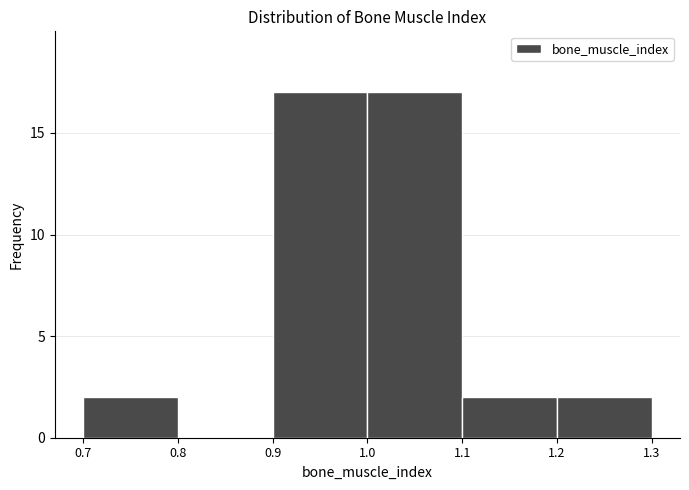

What is the height of the bar covering 1.2 to 1.3 on the x-axis? The values are not printed on the chart, so give them approximately, as read against the axis.

2